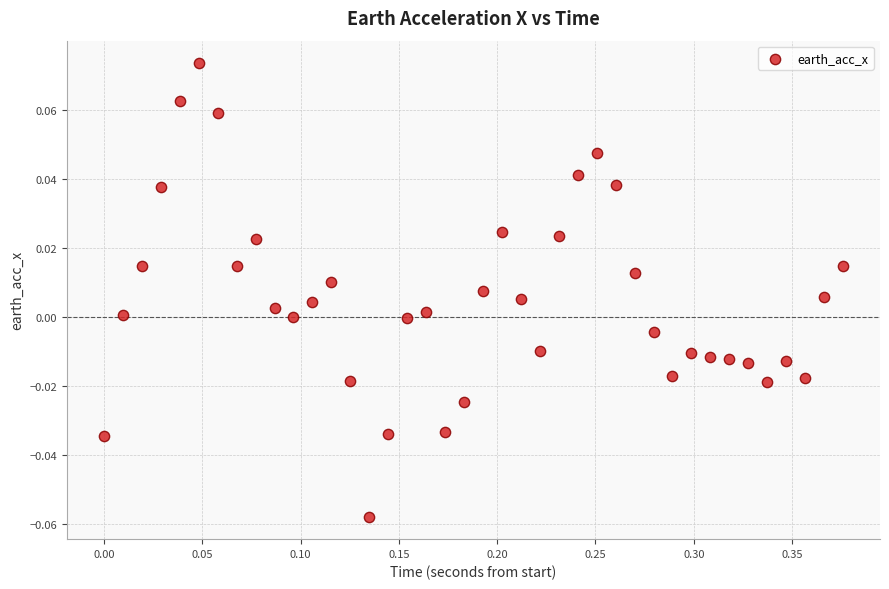

How many data points are displayed?

40